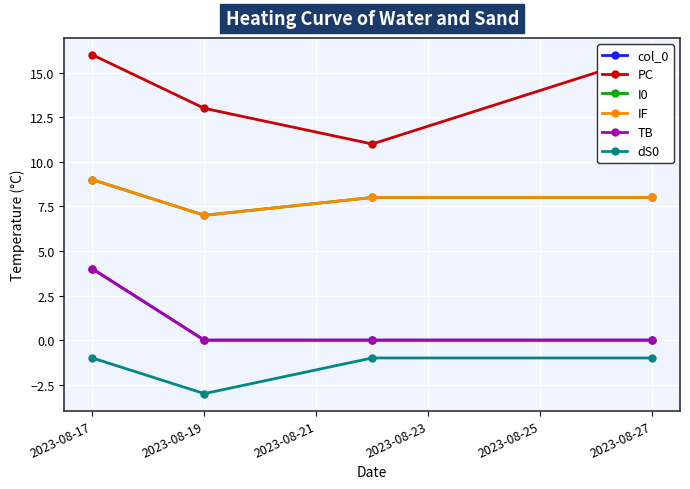

Between 2023-08-19 and 2023-08-21, which is larger?

2023-08-19